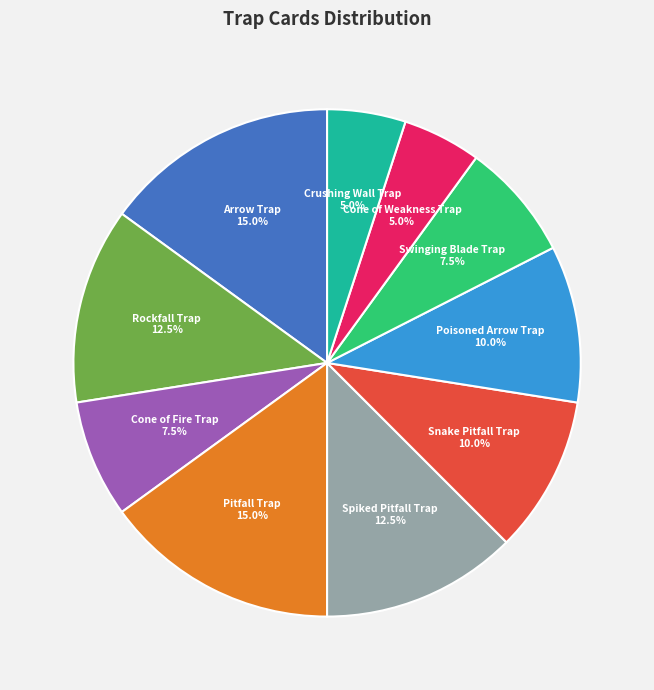

What is the ratio of the value at Spiked Pitfall Trap to the value at Cone of Weakness Trap?

2.5